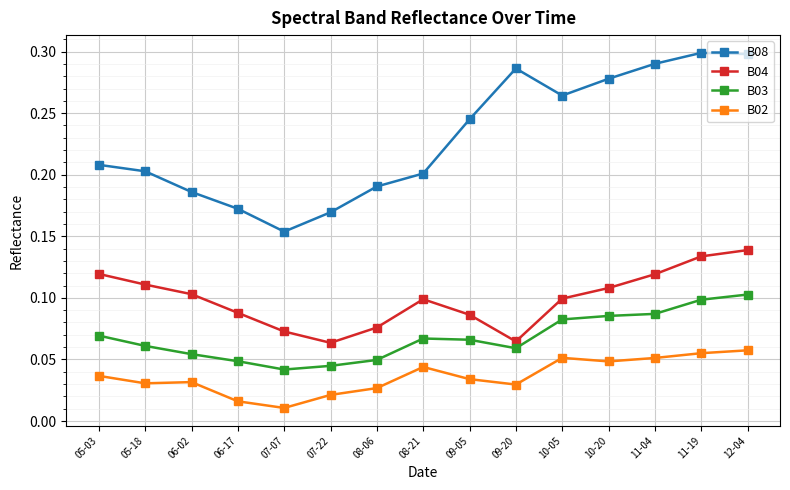

True or false: B02 has more than 1 points higher than both neighbors.

True